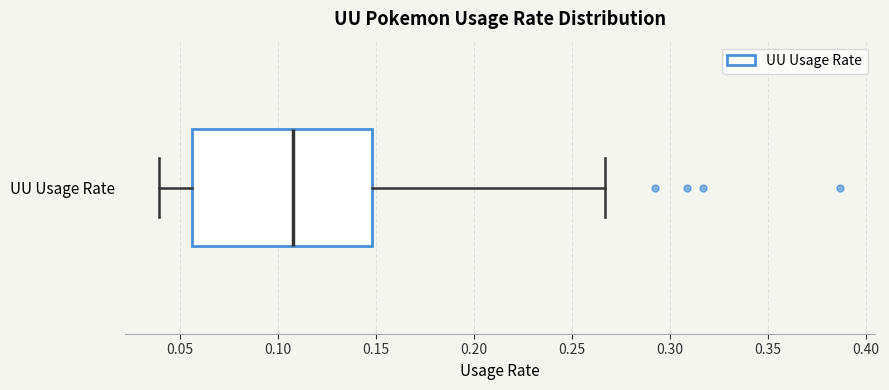

Transcribe this box plot: give where the median line is, the range the box spans, and where the two whiskers end, as read against the x-axis. The values are not printed on the chart, so give them approximately, as read against the axis.

median 0.110, box 0.055 to 0.150, whiskers 0.040 to 0.265